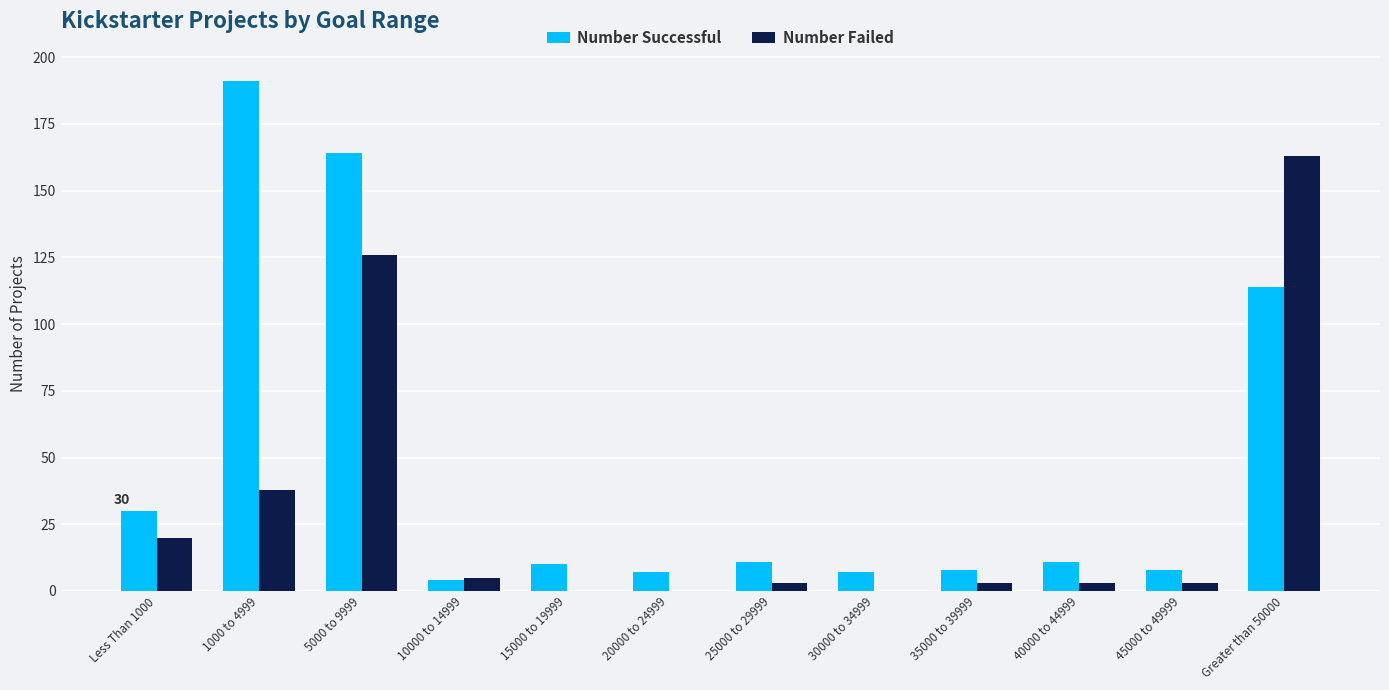

Which series has the largest total across all categories?

Number Successful